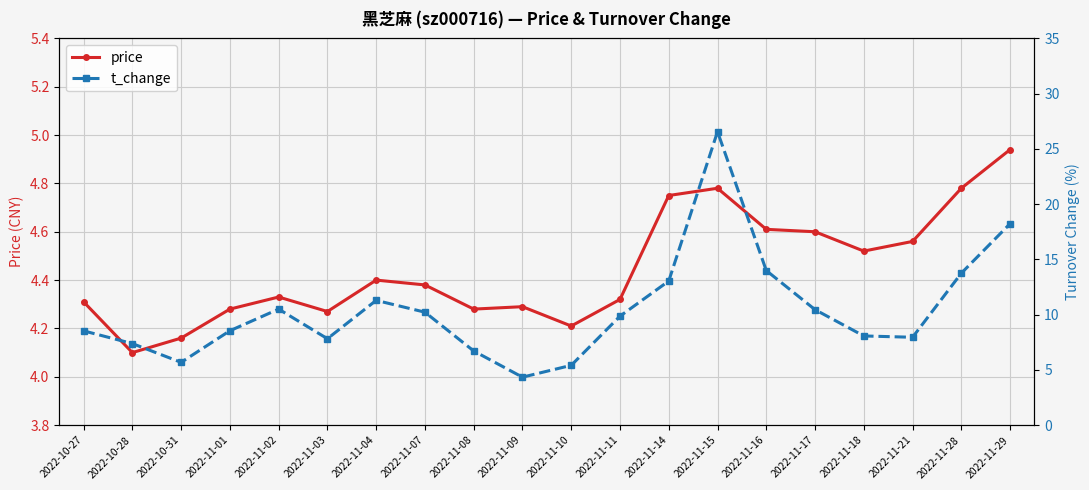

True or false: price has a value of 4.6 at 2022-11-17.

True